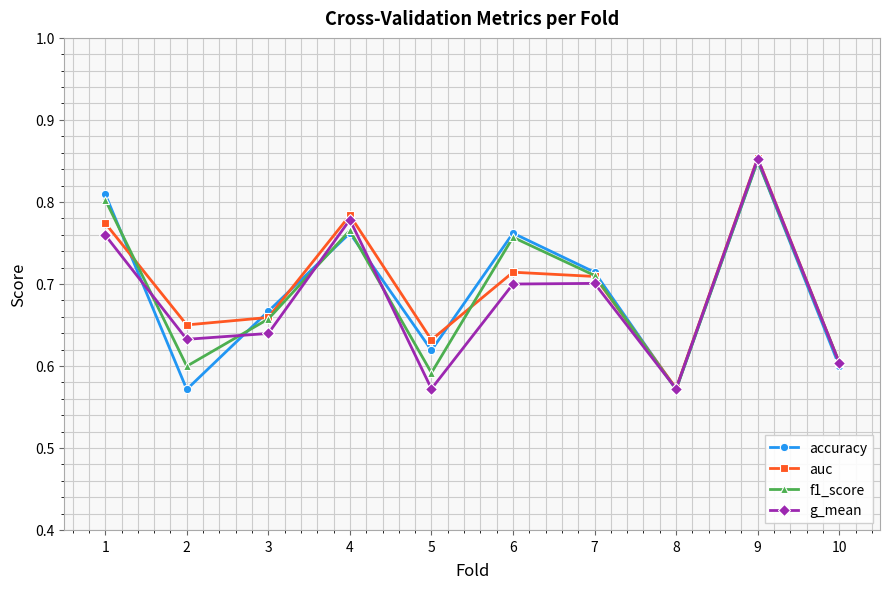

What is the difference between the auc values at 6 and 1?

0.1